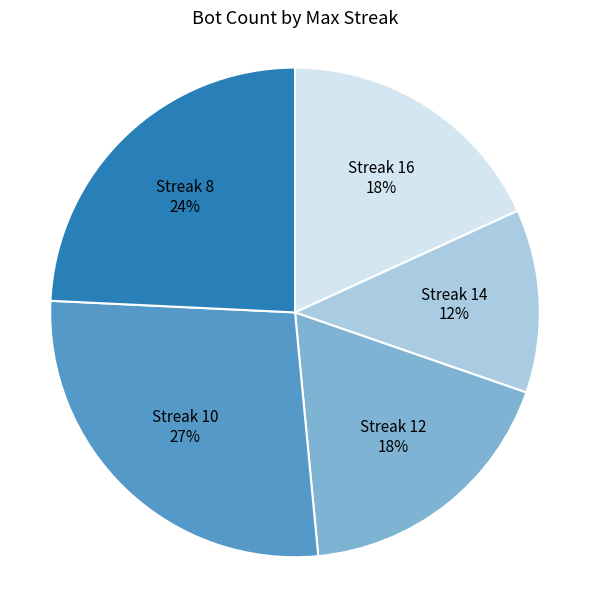

Which category has the smallest portion of the pie?

Streak 14